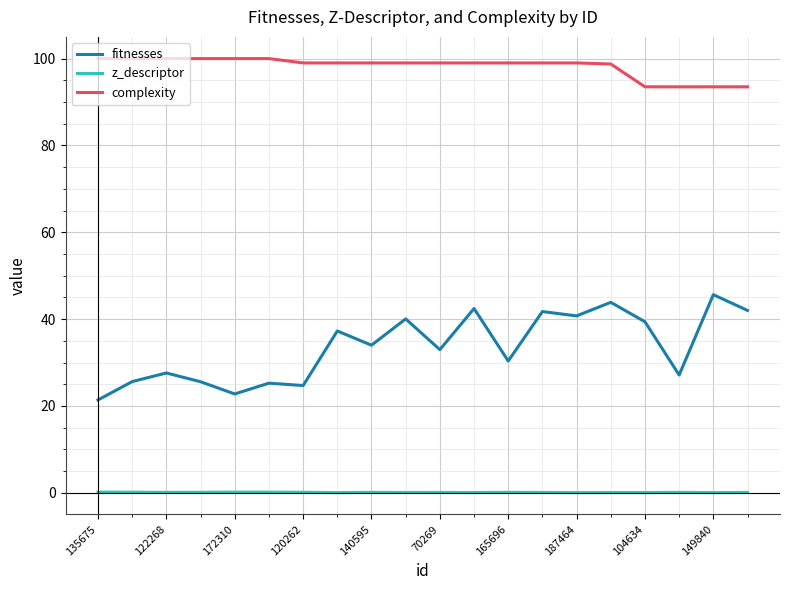

List the series in order of their peak value, lowest first.

z_descriptor, fitnesses, complexity